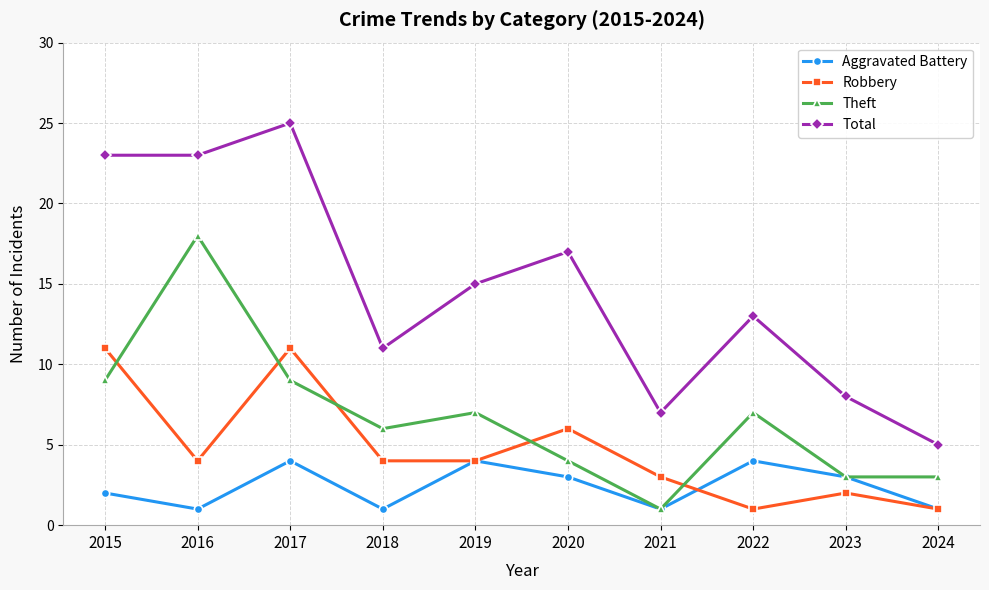

Reading left to right, list all the values displayed in this chart.

Aggravated Battery: 2015=2	2016=1	2017=4	2018=1	2019=4	2020=3	2021=1	2022=4	2023=3	2024=1
Robbery: 2015=11	2016=4	2017=11	2018=4	2019=4	2020=6	2021=3	2022=1	2023=2	2024=1
Theft: 2015=9	2016=18	2017=9	2018=6	2019=7	2020=4	2021=1	2022=7	2023=3	2024=3
Total: 2015=23	2016=23	2017=25	2018=11	2019=15	2020=17	2021=7	2022=13	2023=8	2024=5